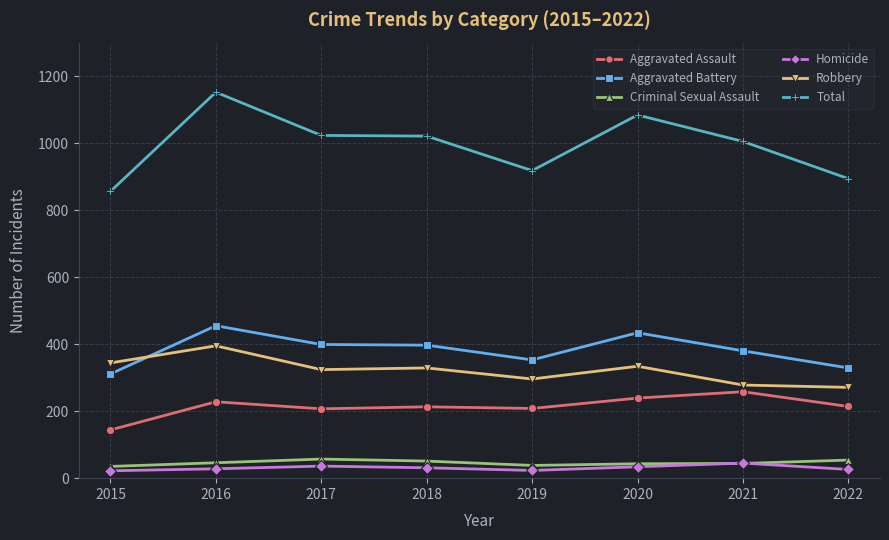

True or false: Aggravated Battery has more than 0 points higher than both neighbors.

True